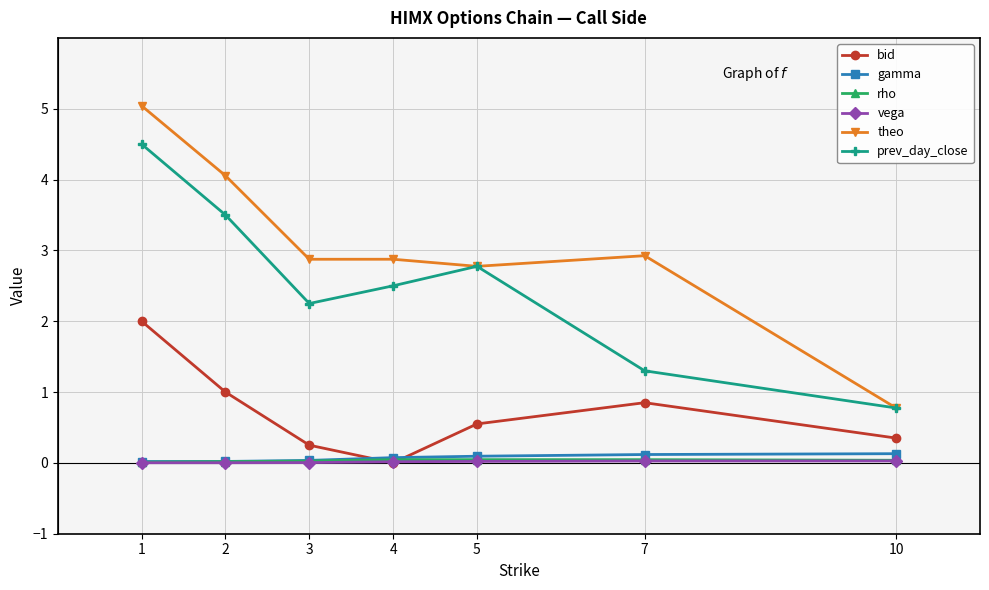

The vega series shows 0.0 at 2. True or false?

True